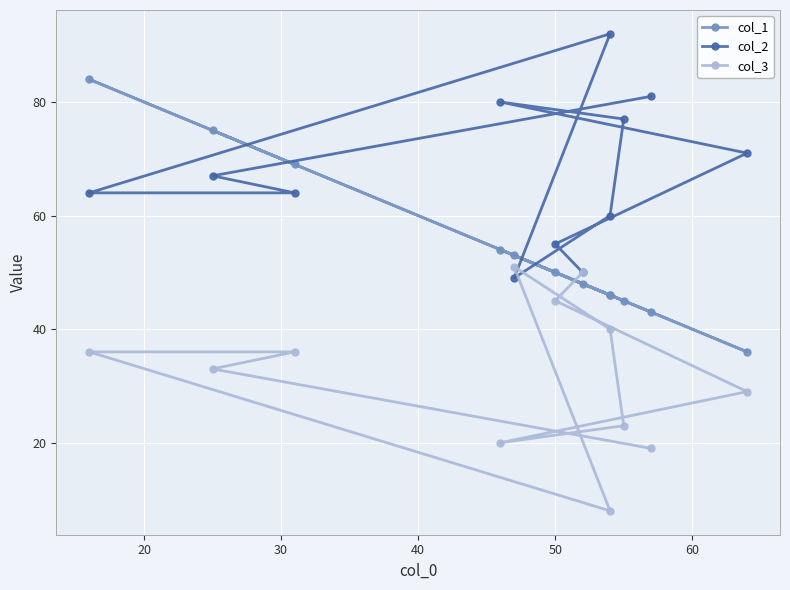

List the series in order of their peak value, highest first.

col_2, col_1, col_3